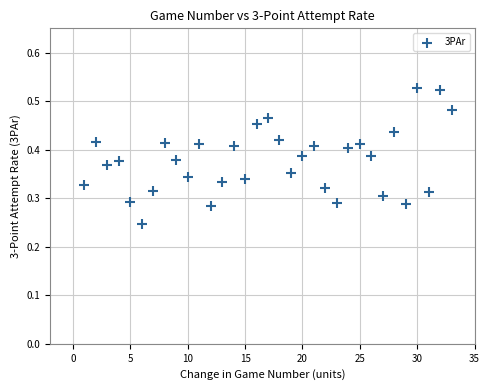

What is the range of X values (max minus min)?

32.0